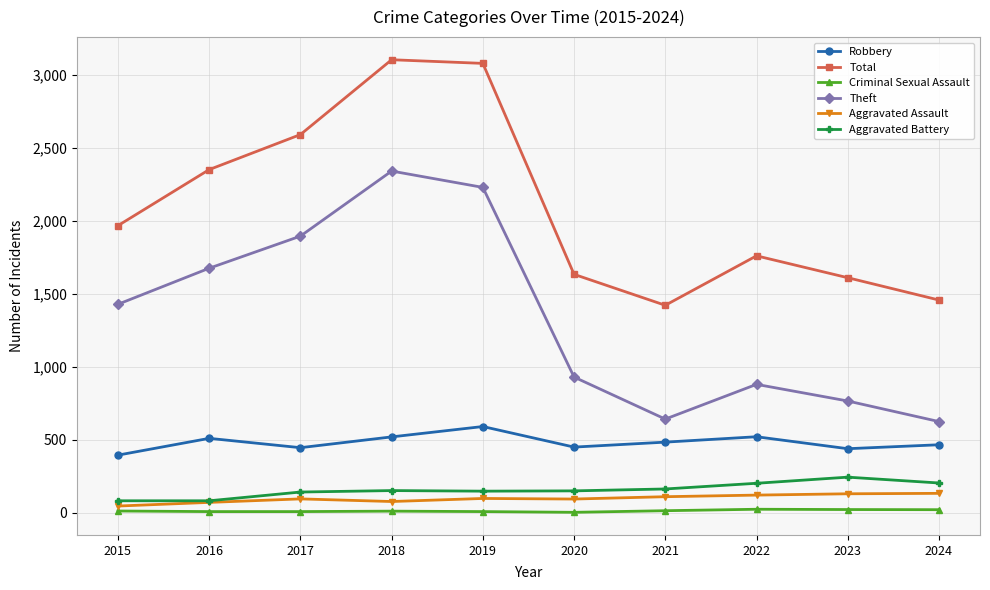

Count the number of data series in this chart.

6